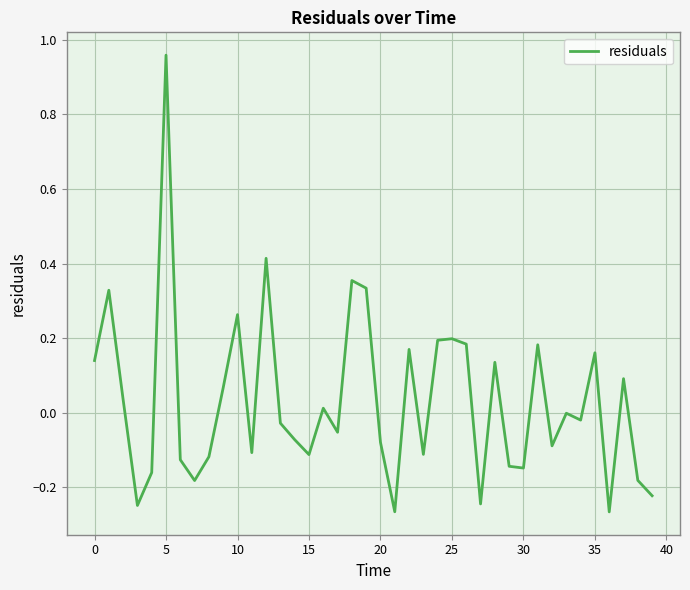

What is the sum of all values?

1.2